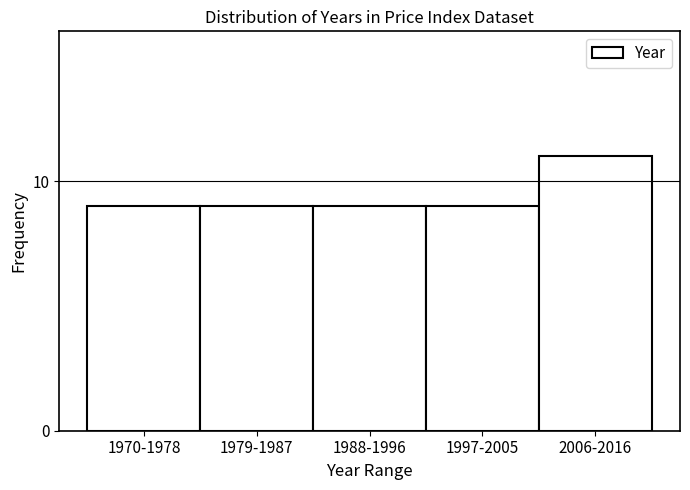

Reading right to left, list all the values displayed in this chart.

2006-2016=11	1997-2005=9	1988-1996=9	1979-1987=9	1970-1978=9